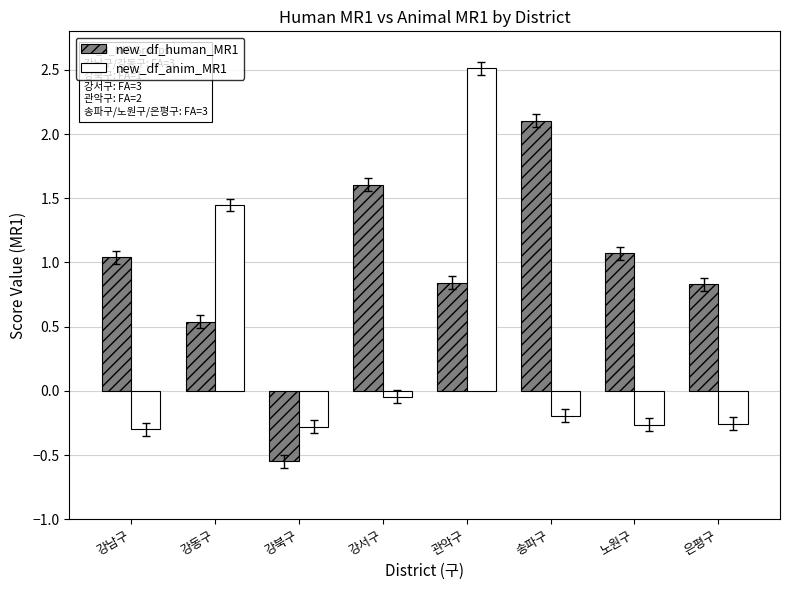

At 노원구, list the series in order from smallest to largest.

new_df_anim_MR1, new_df_human_MR1